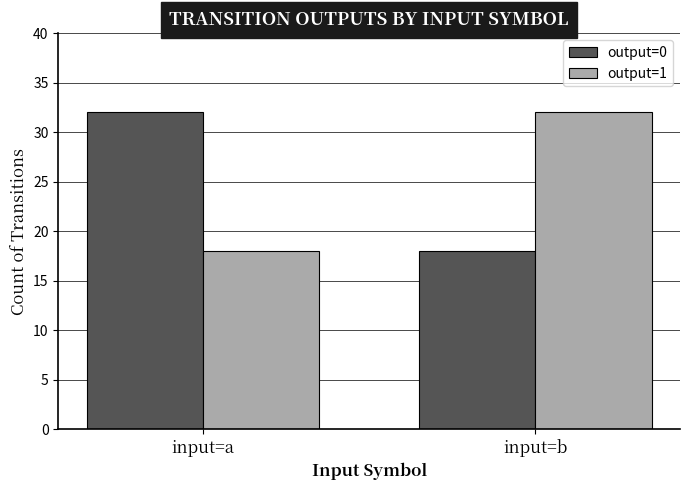

What is the total value across all series at input=b?

50